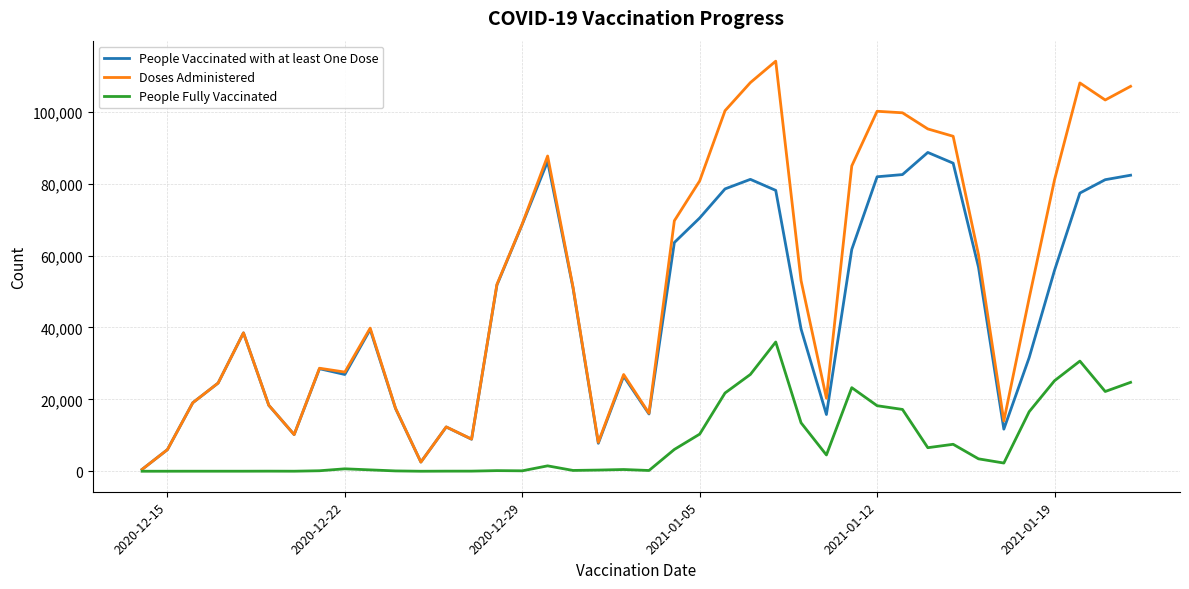

Which series has the widest spread of values?

Doses Administered